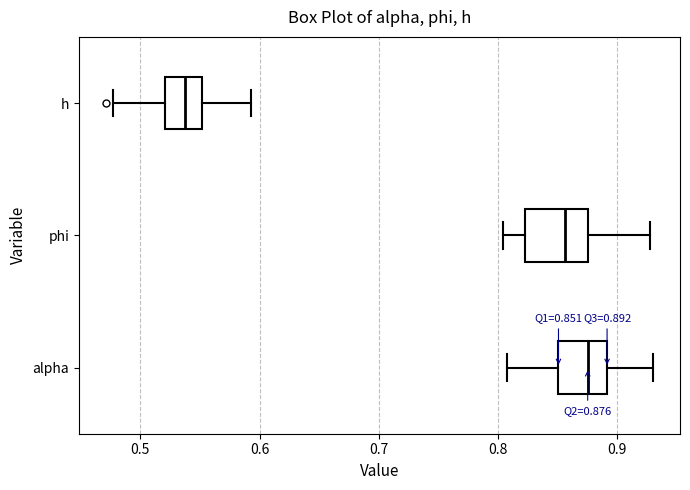

Which box is the widest, from its left edge to its right edge?

phi